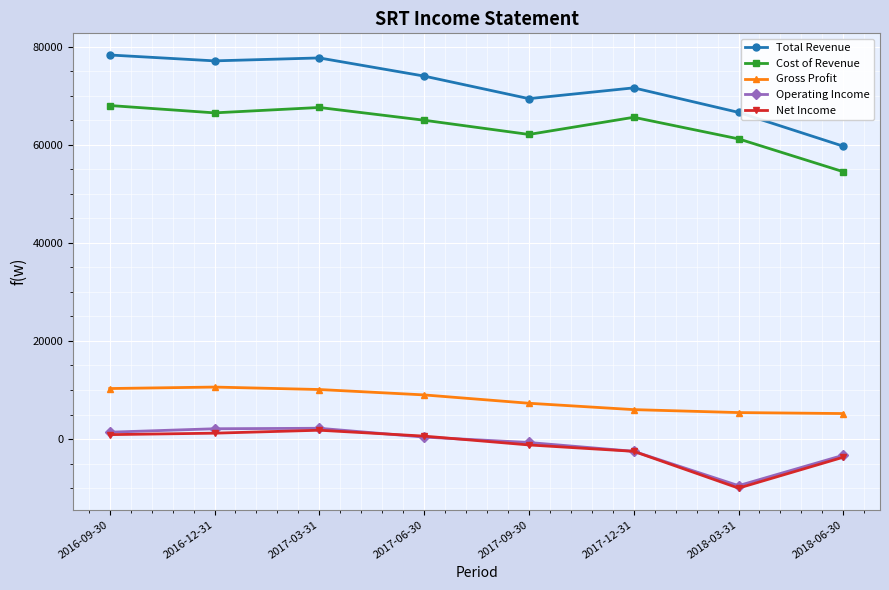

How many data points in Operating Income are less than 400?

4